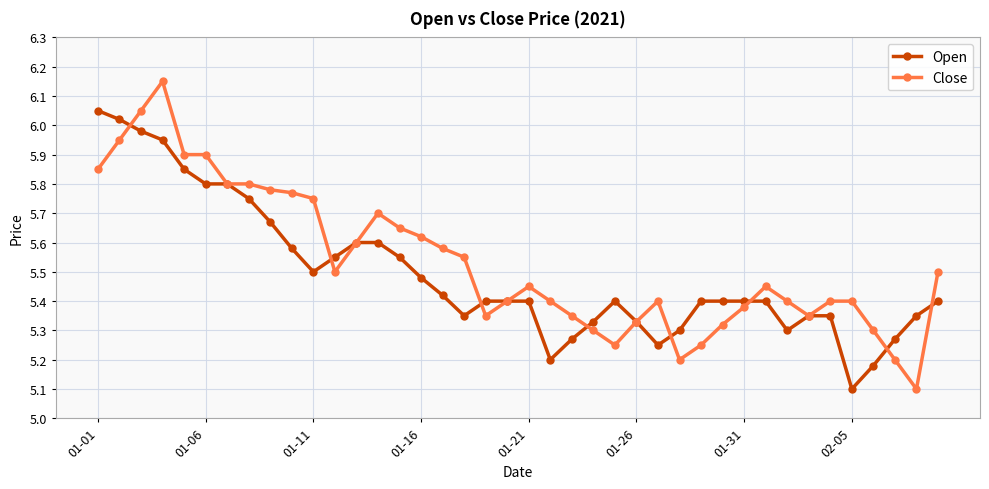

What is the minimum value for Close?

5.1